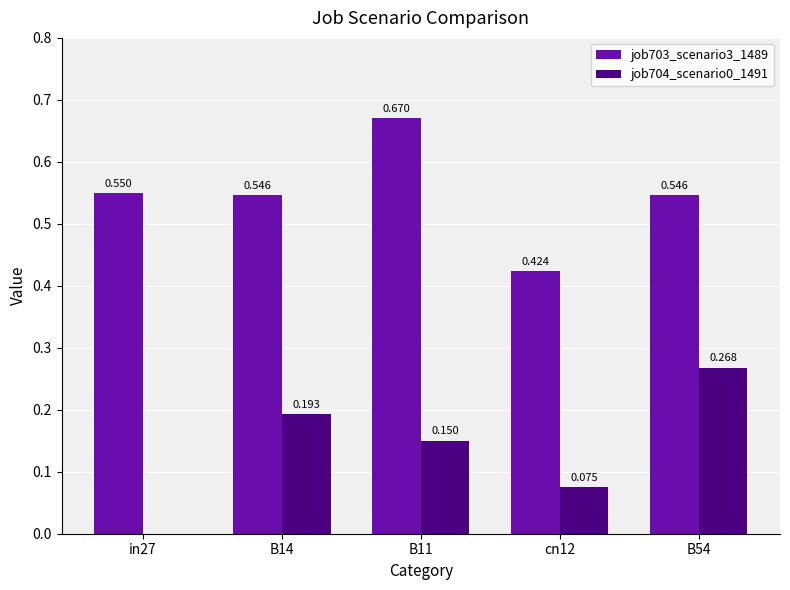

Is the value of job703_scenario3_1489 at cn12 greater than the value of job704_scenario0_1491 at B54?

Yes